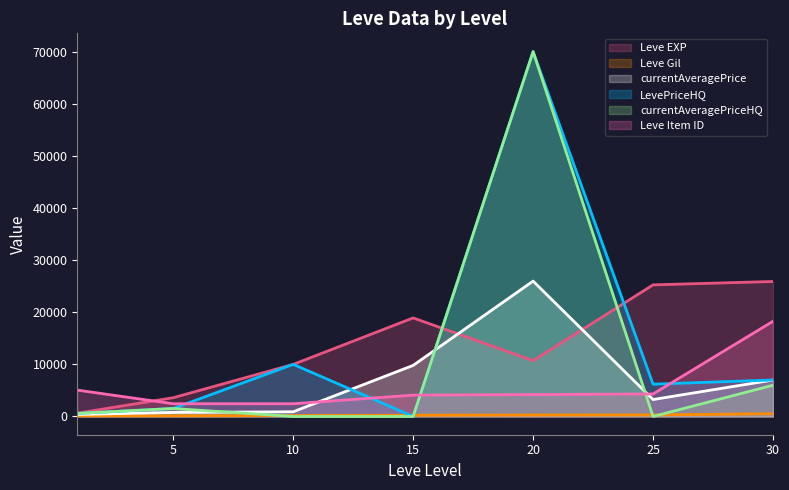

Does the chart have visible grid lines?

No